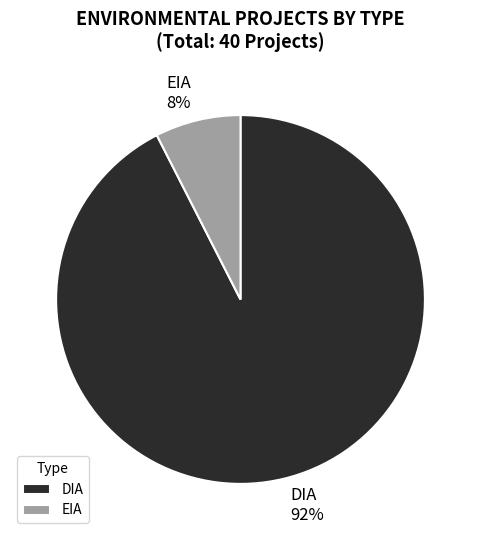

Which slice is the largest?

DIA